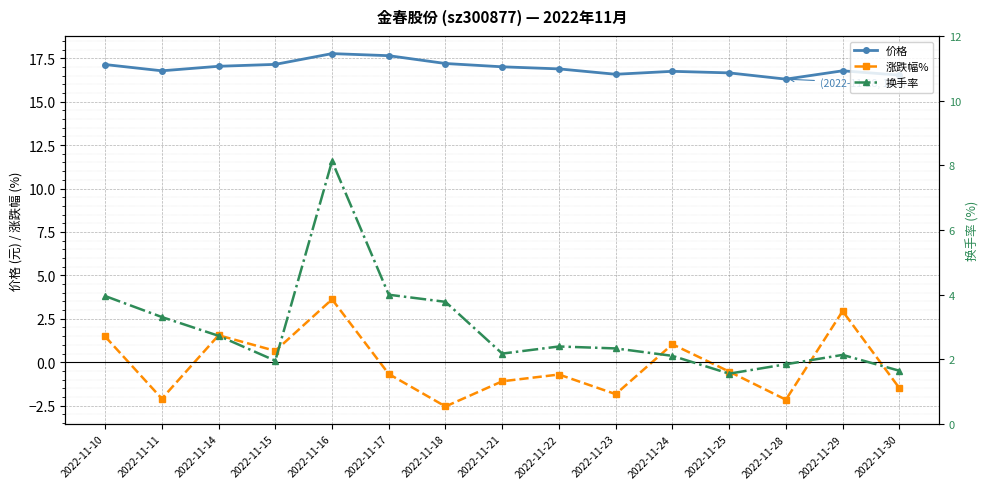

Where is the first local minimum for 涨跌幅%?

2022-11-11